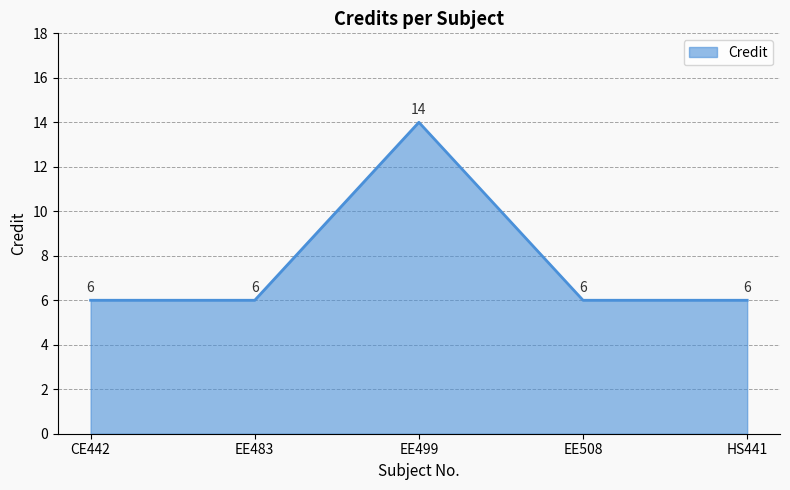

Between EE499 and EE508, which is larger?

EE499